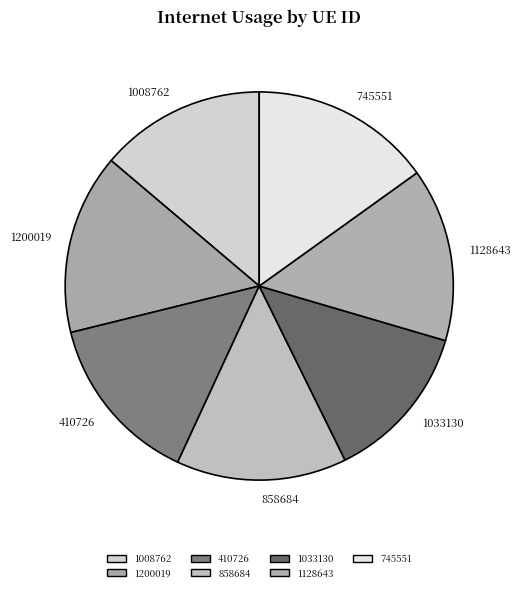

Which slice is the smallest?

1033130